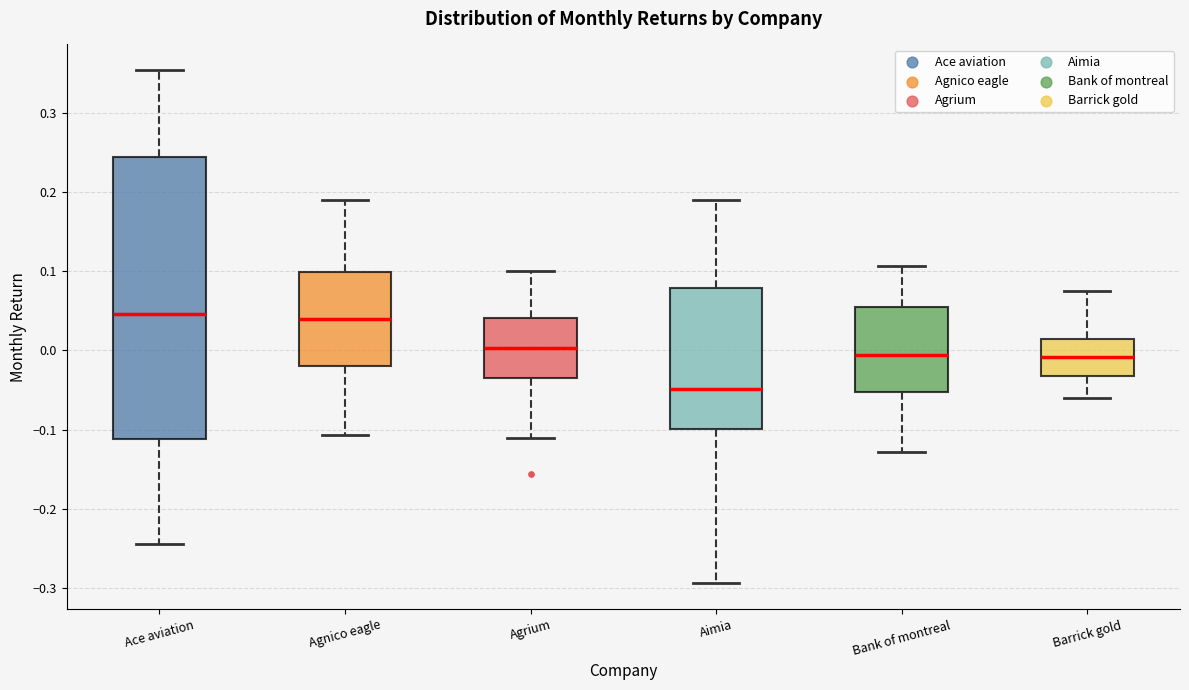

Where is the lower edge of the box for Aimia on the y-axis? The values are not printed on the chart, so give them approximately, as read against the axis.

-0.10